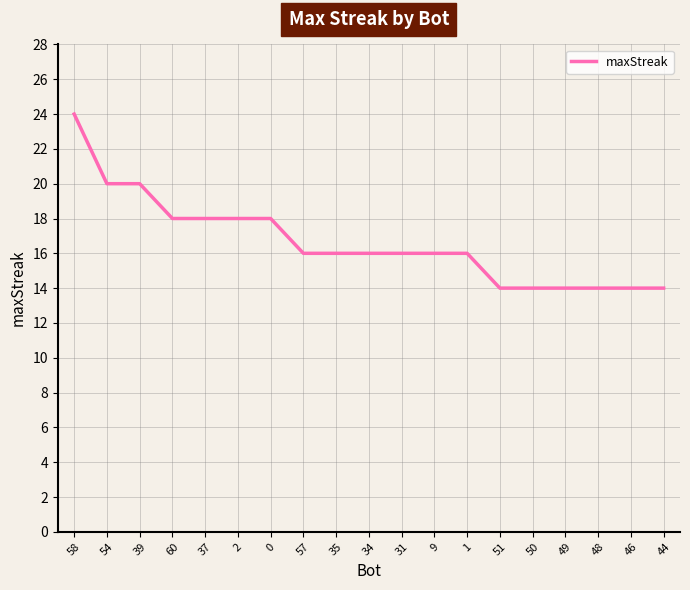

What position from the left is 34?

10